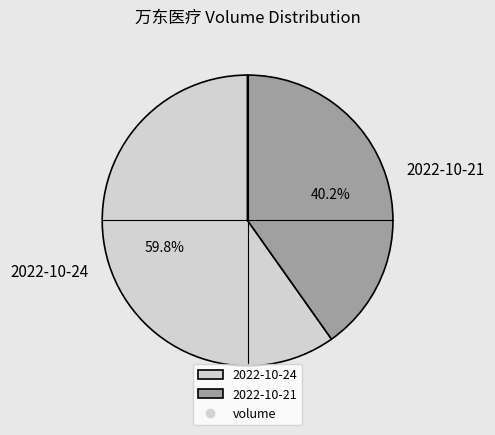

Do 2022-10-24 and 2022-10-21 together represent more than half of the pie?

Yes